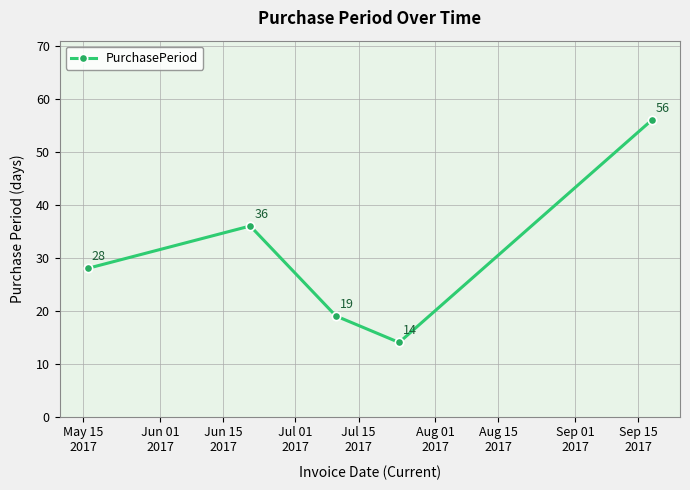

How many lines are shown in the chart?

1